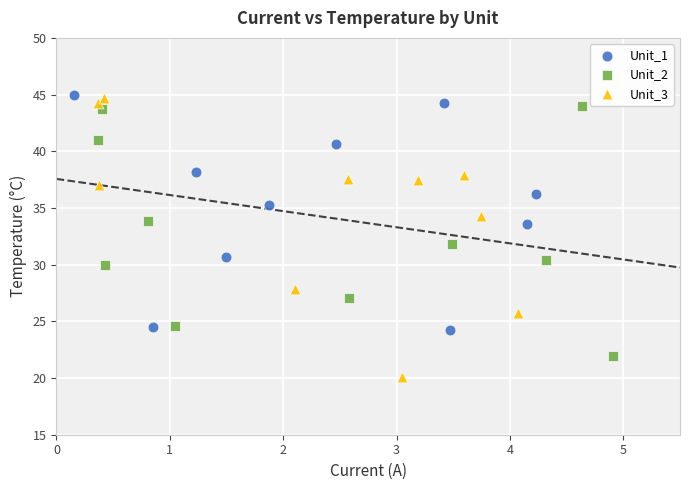

Which series contains the lowest Y value?

Unit_3